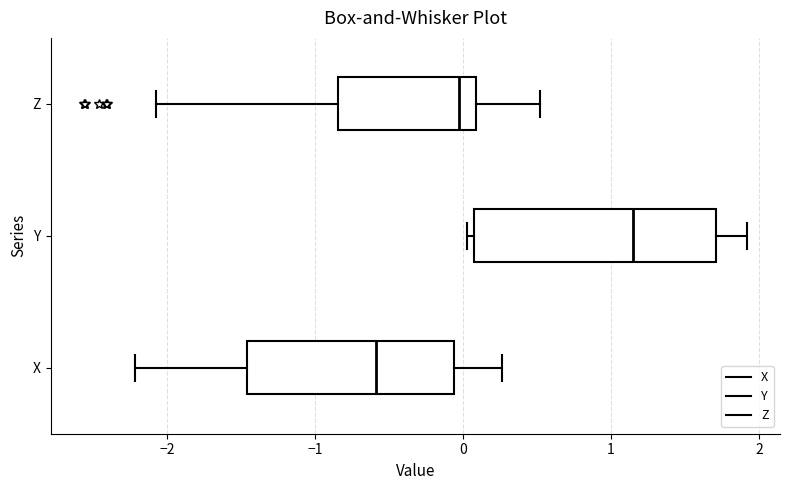

Comparing the boxes themselves (not the whiskers), which one is the widest?

Y